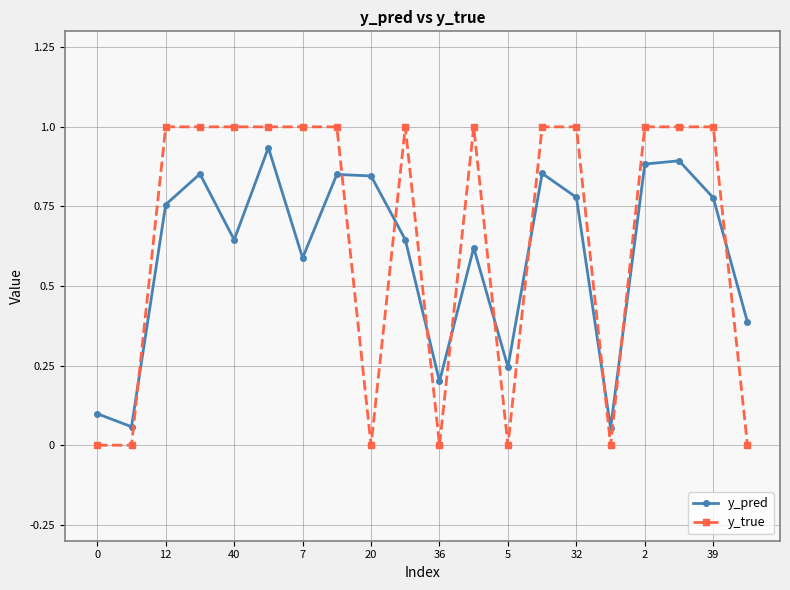

Rank the series by their maximum value, from highest to lowest.

y_true, y_pred